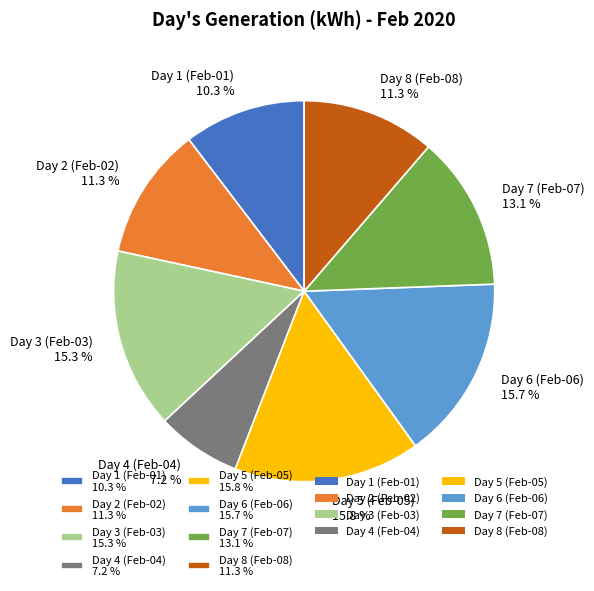

To the nearest percent, what is the difference between the largest and smallest slice percentages?

9%